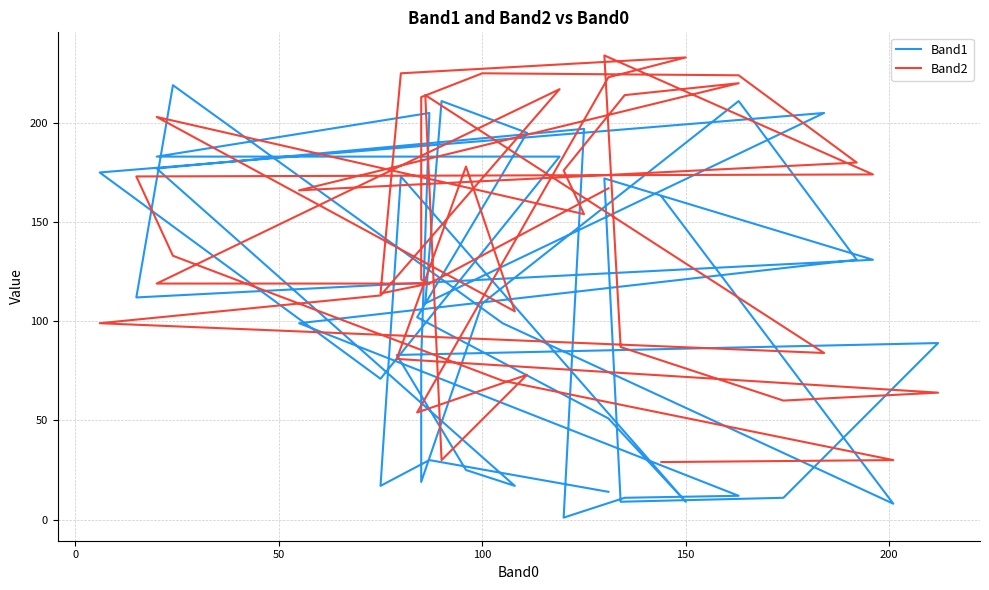

Which series has the largest total across all categories?

Band2